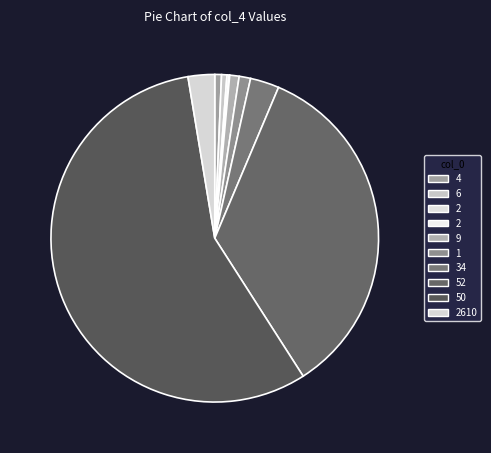

Count the number of slices in the pie.

10